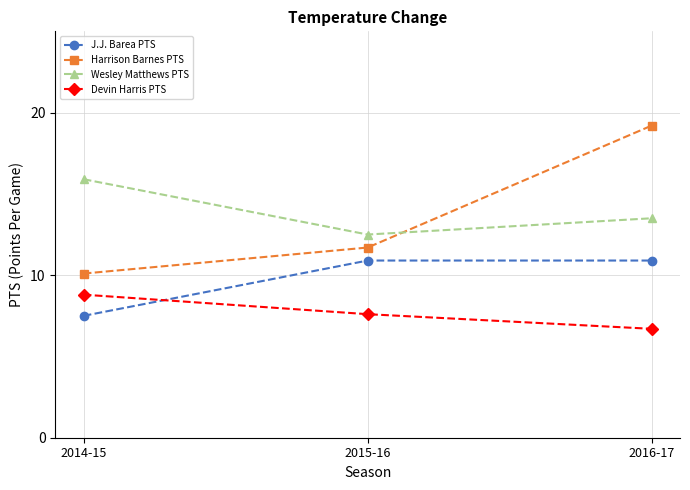

How many data points in Harrison Barnes PTS are less than 11?

1